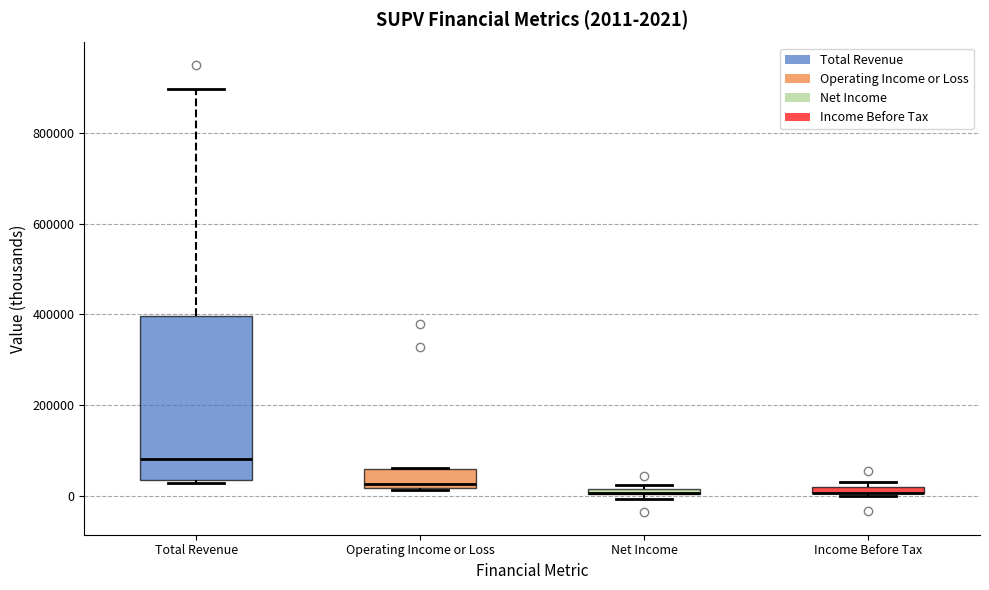

Comparing the boxes themselves (not the whiskers), which one is the tallest?

Total Revenue